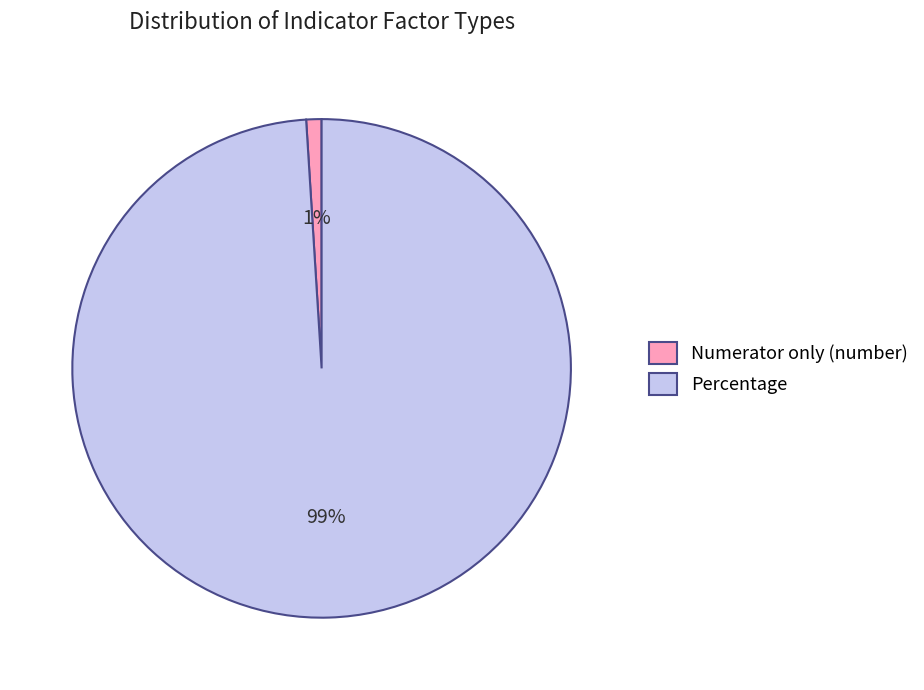

What is the majority slice?

Percentage